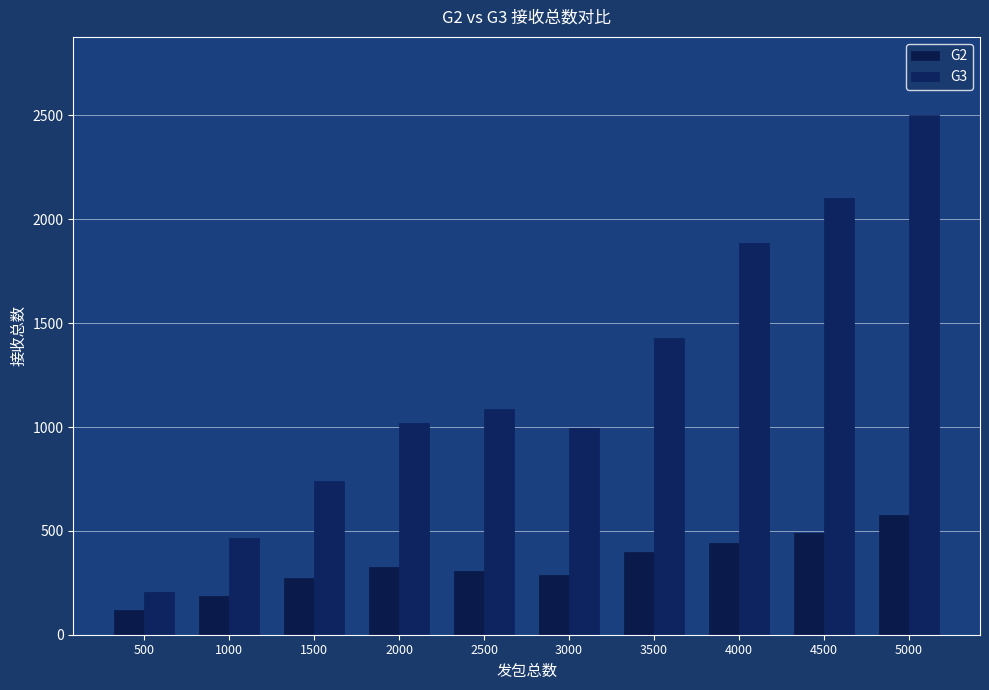

What is the difference between the maximum and minimum values in the G3 series?

2295